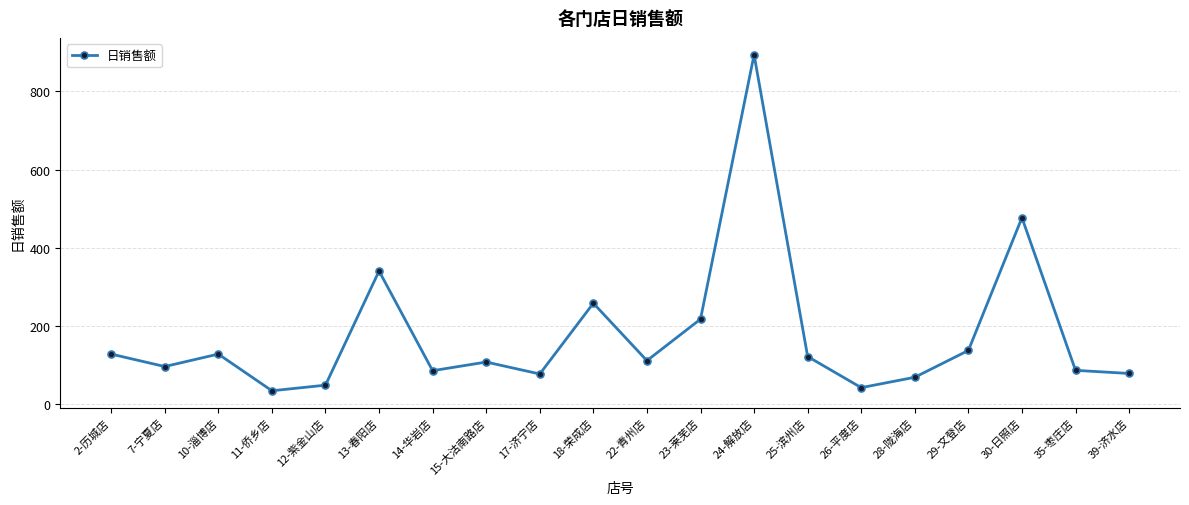

What is the minimum value shown in the chart?

34.5